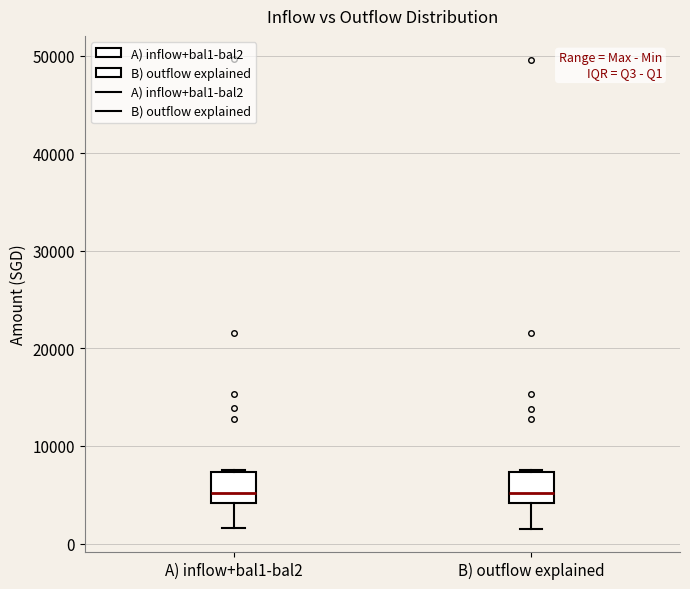

Where does the lower whisker of the box for A) inflow+bal1-bal2 end on the y-axis? The values are not printed on the chart, so give them approximately, as read against the axis.

2000